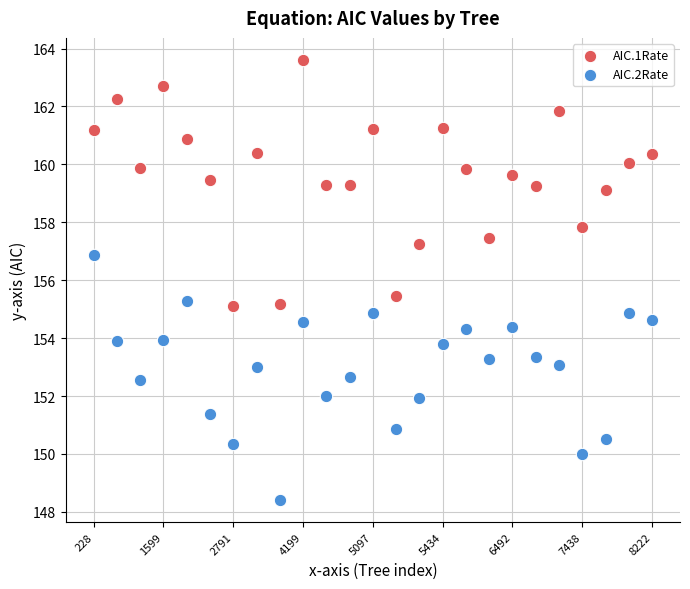

Which series contains the highest Y value?

AIC.1Rate